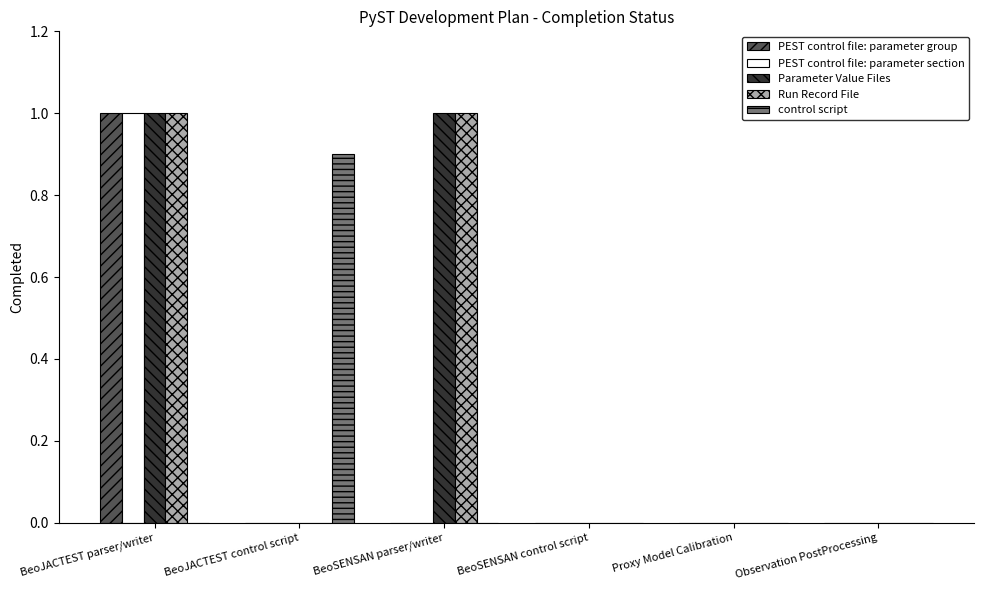

The value of control script at Observation PostProcessing is 0.0. True or false?

True